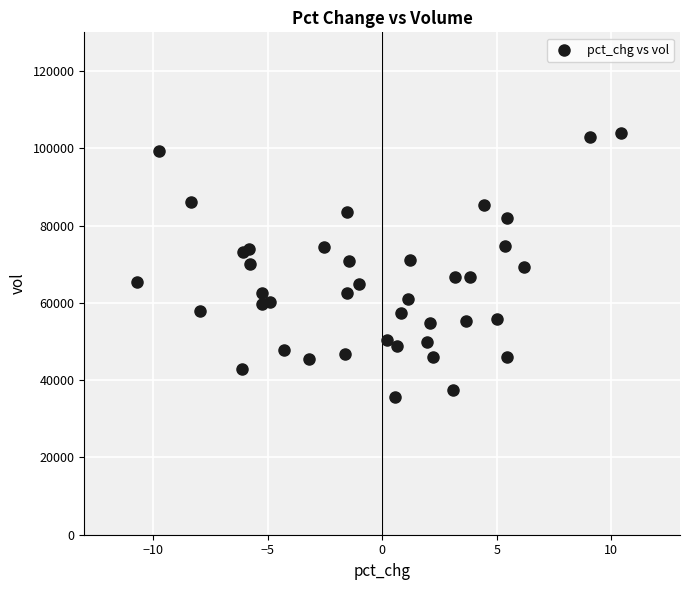

What is the range of X values (max minus min)?

21.1